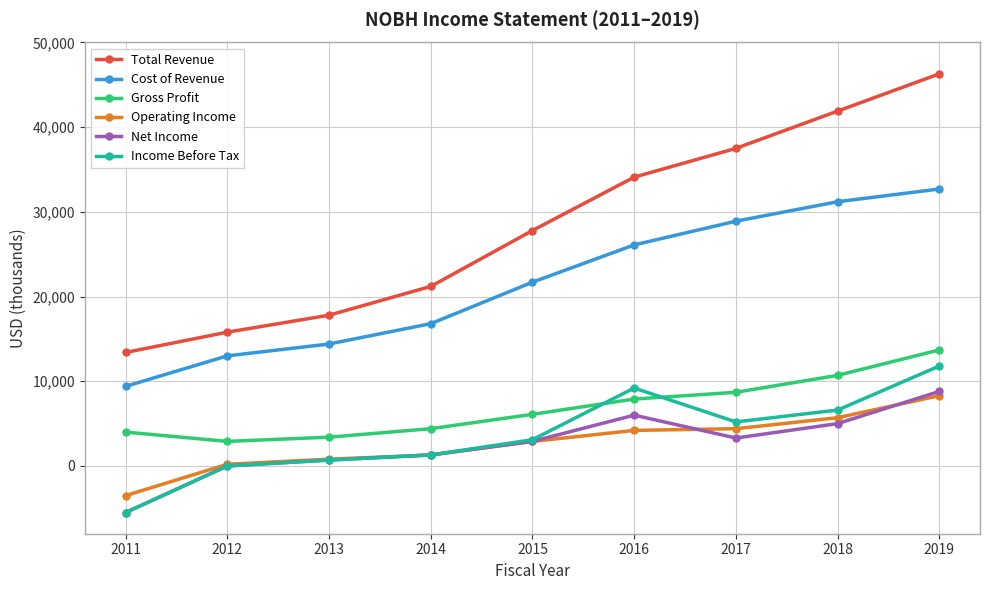

What is the lowest value of the Operating Income series?

-3500